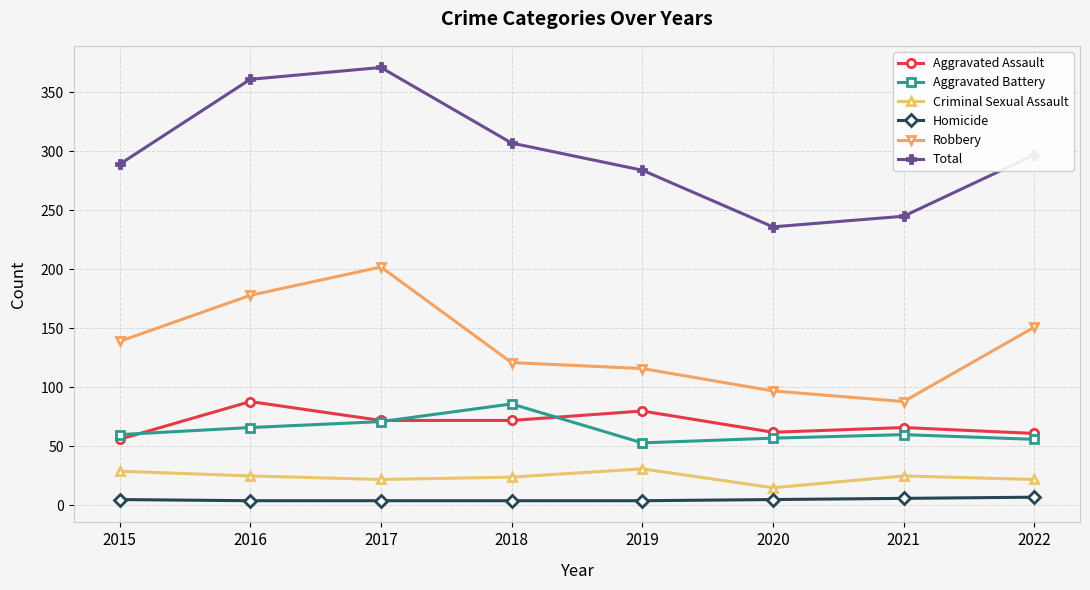

True or false: Aggravated Assault and Total intersect in this chart.

False